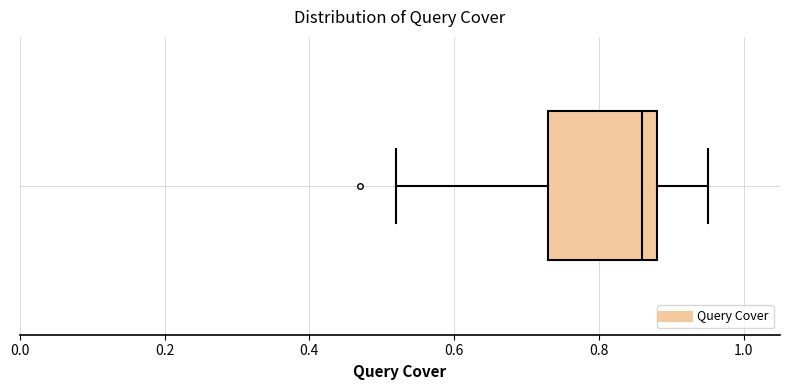

Where does the median line of the box sit on the x-axis? The values are not printed on the chart, so give them approximately, as read against the axis.

0.86